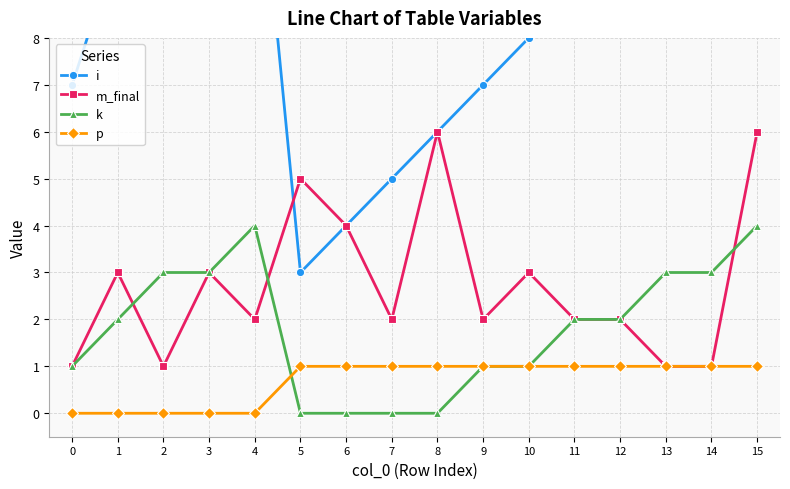

Between 8 and 9, which series saw the biggest shift?

m_final